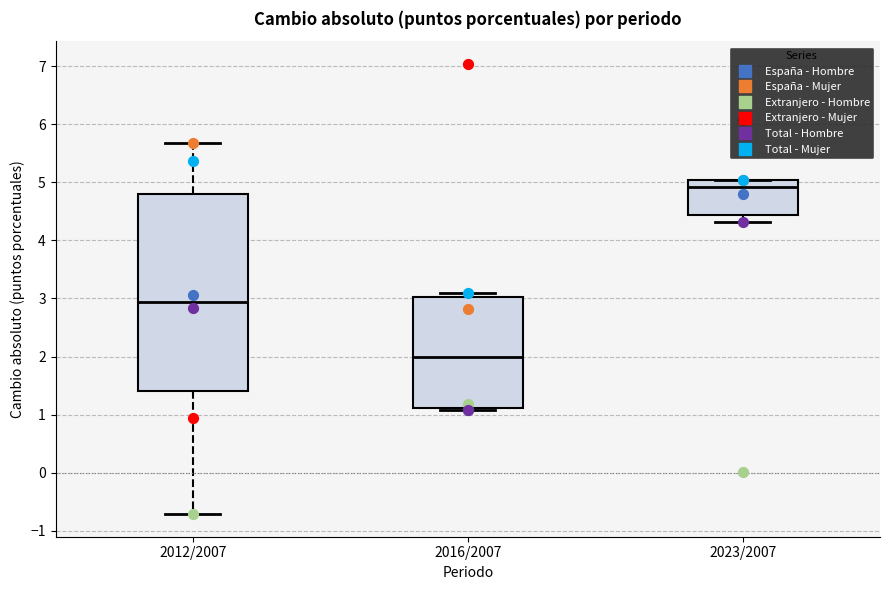

Where is the lower edge of the box for 2016/2007 on the y-axis? The values are not printed on the chart, so give them approximately, as read against the axis.

1.1